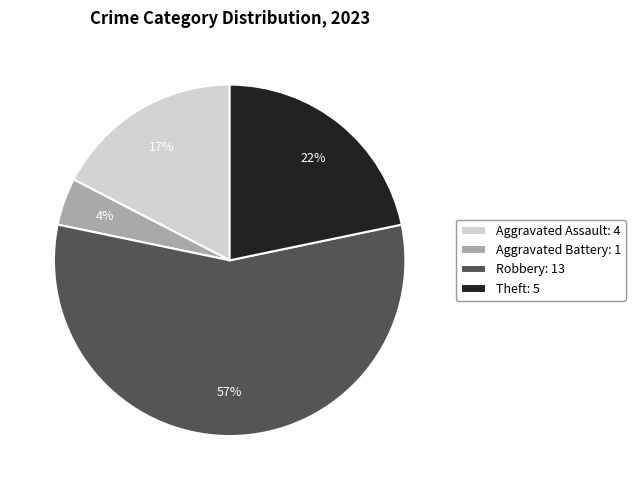

Which slice is the largest?

Robbery: 13